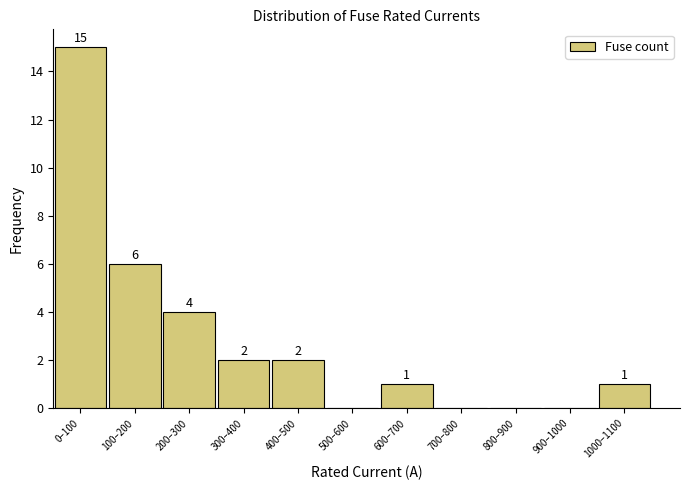

Reading right to left, list all the values displayed in this chart.

1000–1100=1	900–1000=0	800–900=0	700–800=0	600–700=1	500–600=0	400–500=2	300–400=2	200–300=4	100–200=6	0–100=15